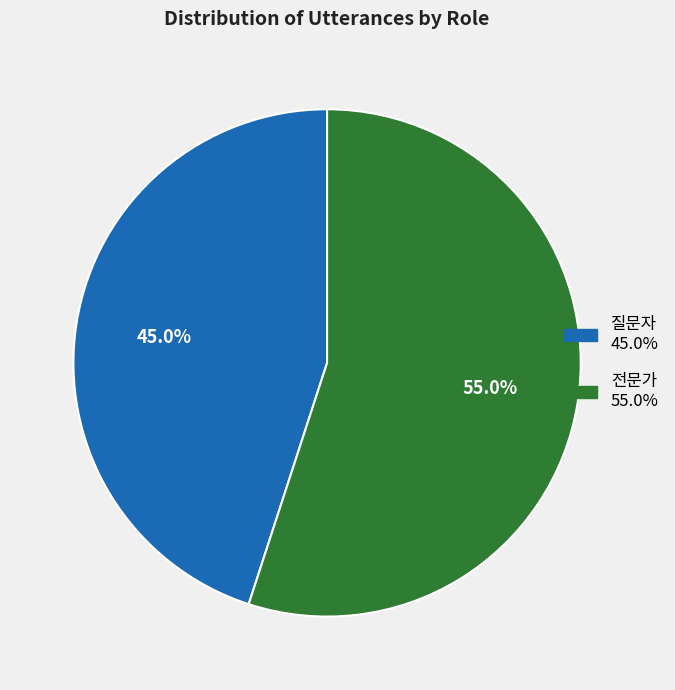

Rank the categories by value from highest to lowest.

전문가, 질문자